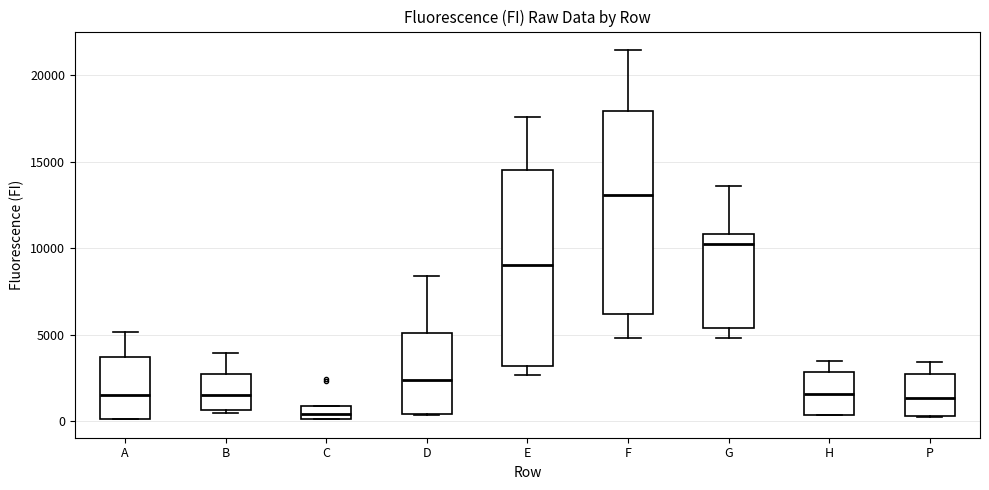

Where is the lower edge of the box for G on the y-axis? The values are not printed on the chart, so give them approximately, as read against the axis.

5500